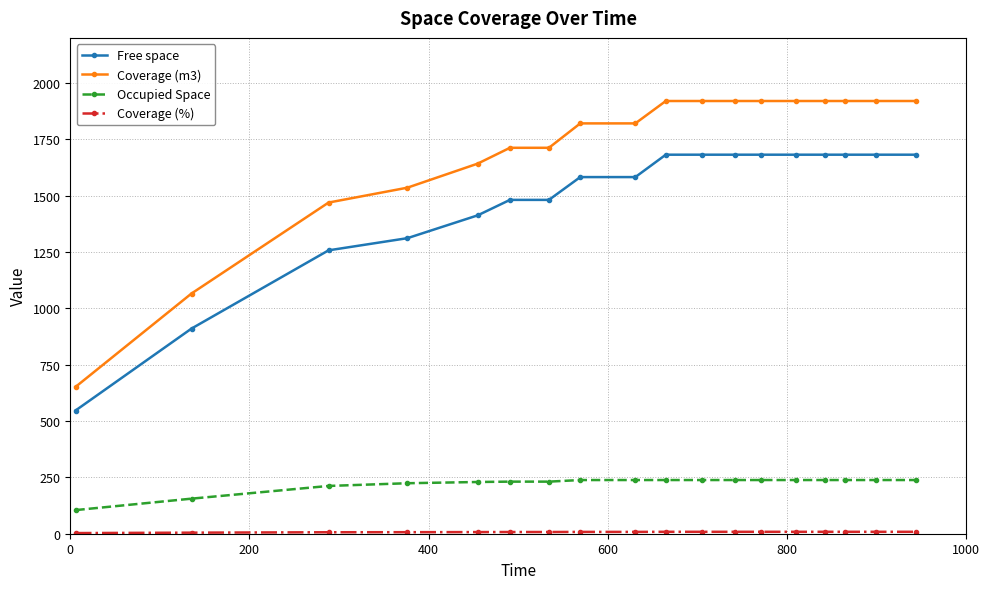

True or false: Free space and Occupied Space intersect in this chart.

False